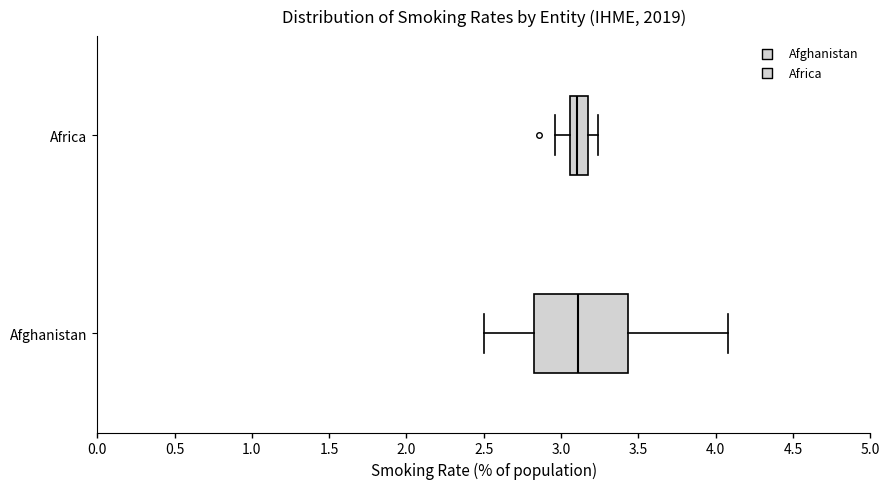

Where is the left edge of the box for Afghanistan on the x-axis? The values are not printed on the chart, so give them approximately, as read against the axis.

2.85